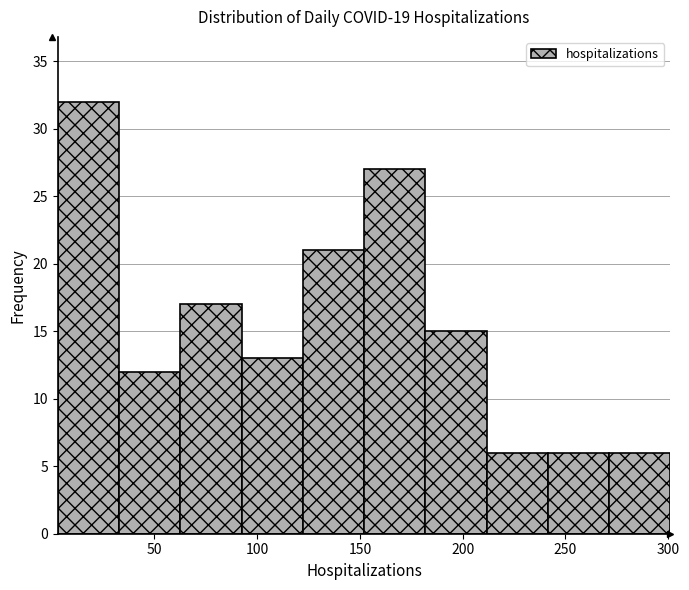

How tall is the bar that spans 65 to 90 on the x-axis? Neither the bar edges nor the heights are printed on the chart, so give them approximately, as read against the axes.

17